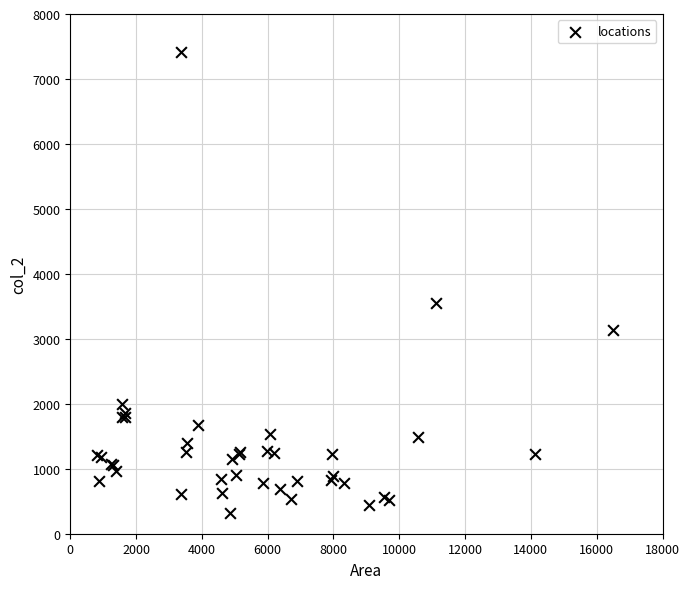

What Y value in the scatter plot is closest to 3871?

3544.4